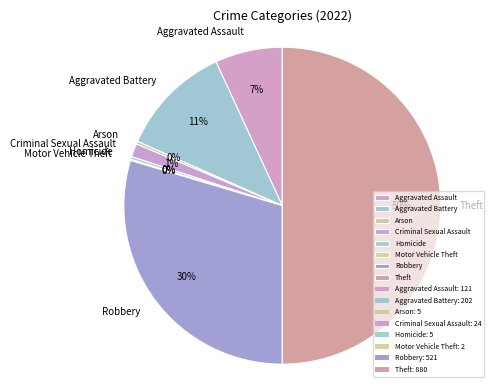

Between Arson and Aggravated Assault, which is larger?

Aggravated Assault